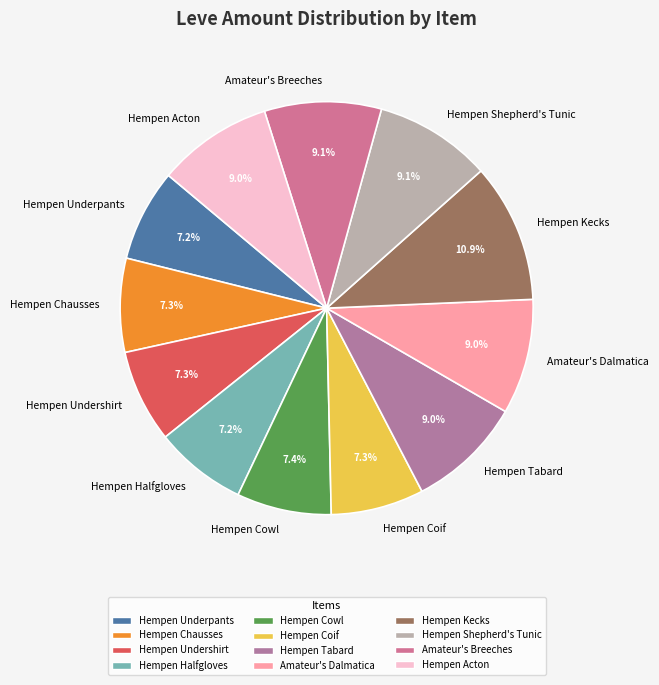

The Amateur's Dalmatica slice represents 9% of the pie. True or false?

True